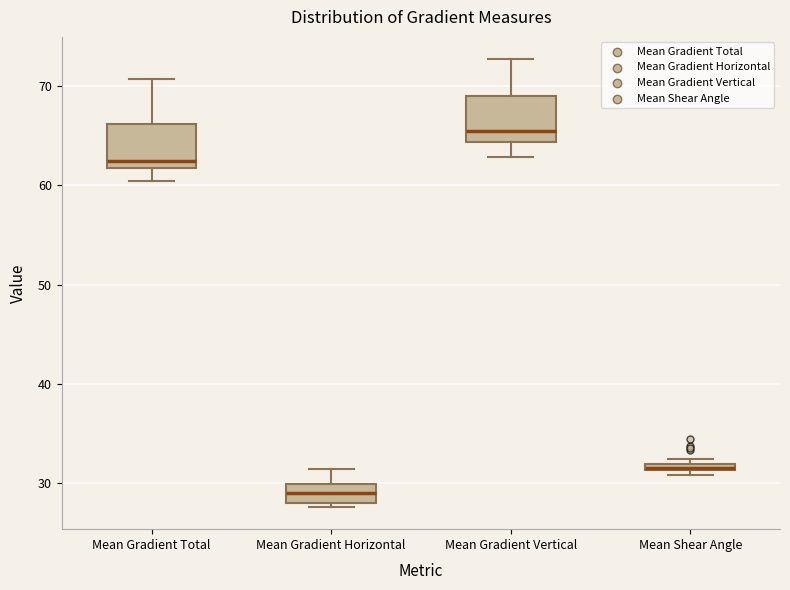

Where is the lower edge of the box for Mean Shear Angle on the y-axis? The values are not printed on the chart, so give them approximately, as read against the axis.

31